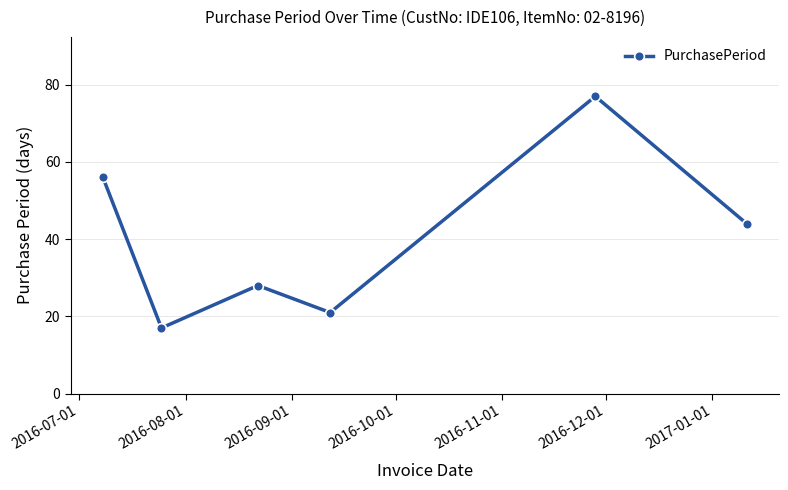

True or false: the data has more than 0 interior local peaks.

True